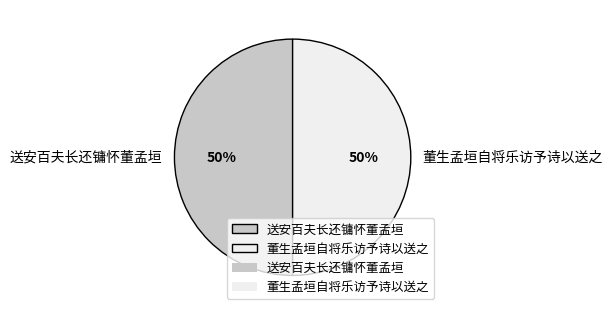

How many slices are in this pie chart?

2